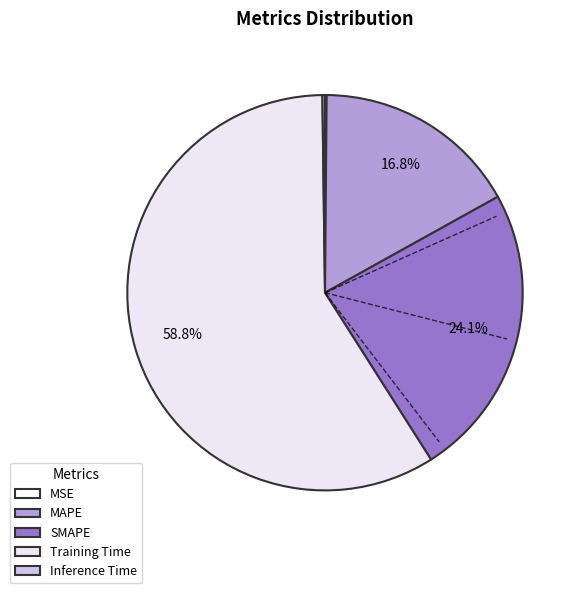

The SMAPE slice represents 24% of the pie. True or false?

True